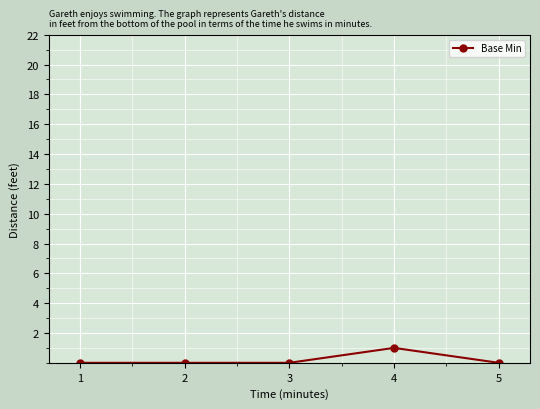

The value at 3 is 0. True or false?

True